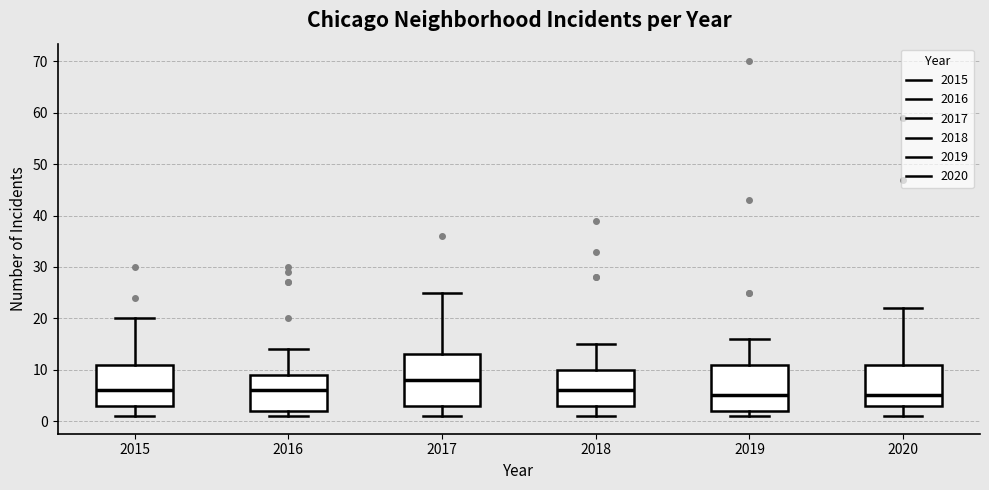

Where is the lower edge of the box at x = 2016 on the y-axis? The values are not printed on the chart, so give them approximately, as read against the axis.

2